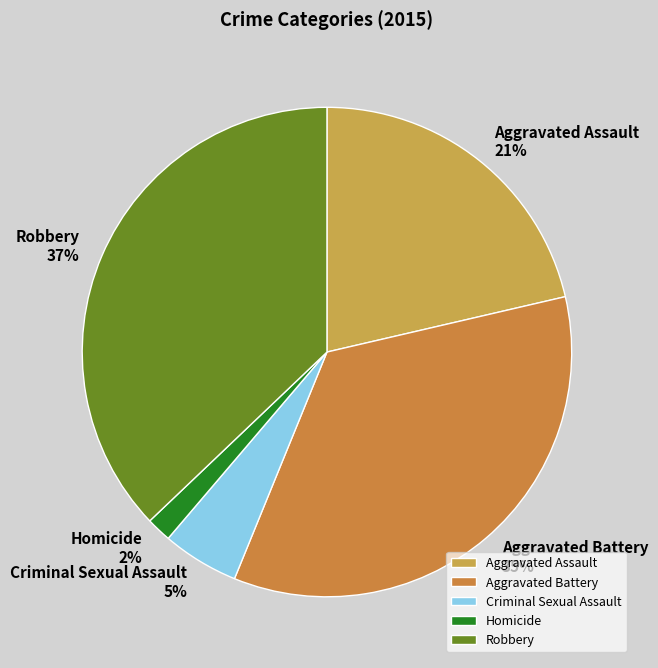

Which category has the smallest portion of the pie?

Homicide